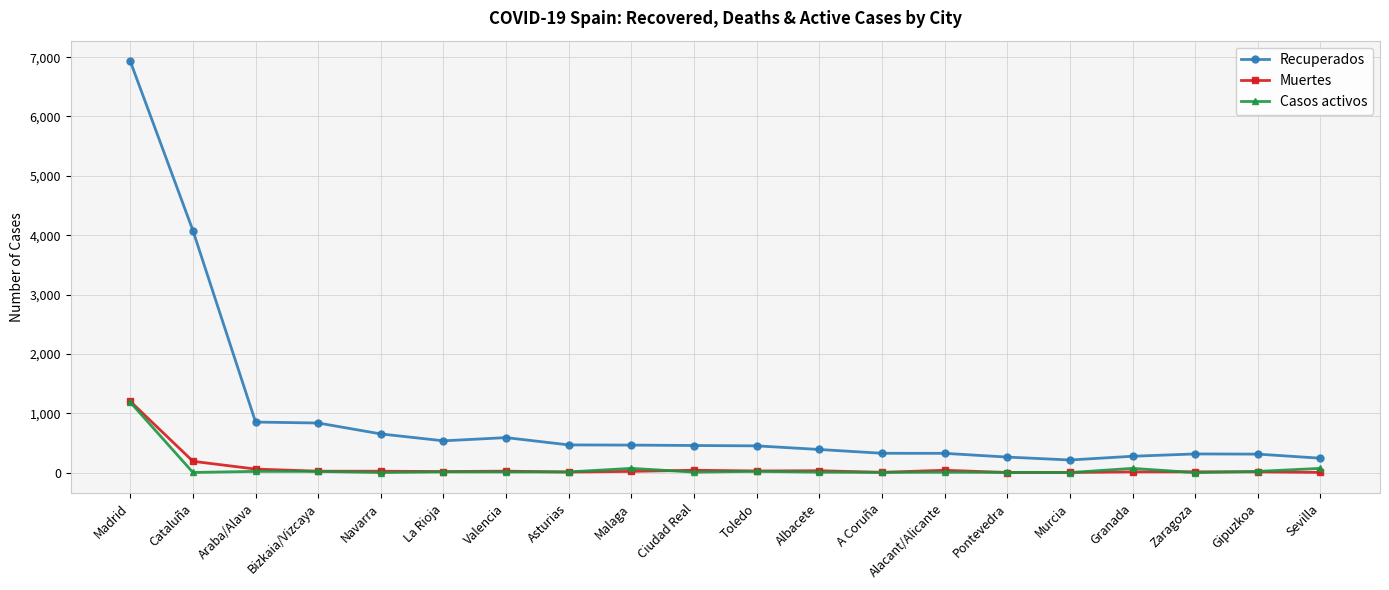

Does the chart have visible grid lines?

Yes